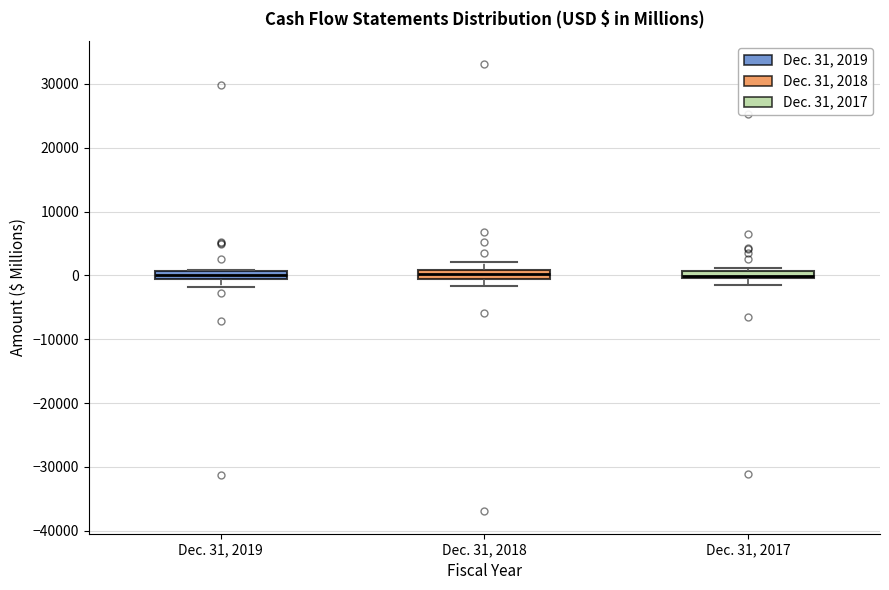

Where is the upper edge of the box for Dec. 31, 2017 on the y-axis? The values are not printed on the chart, so give them approximately, as read against the axis.

1000